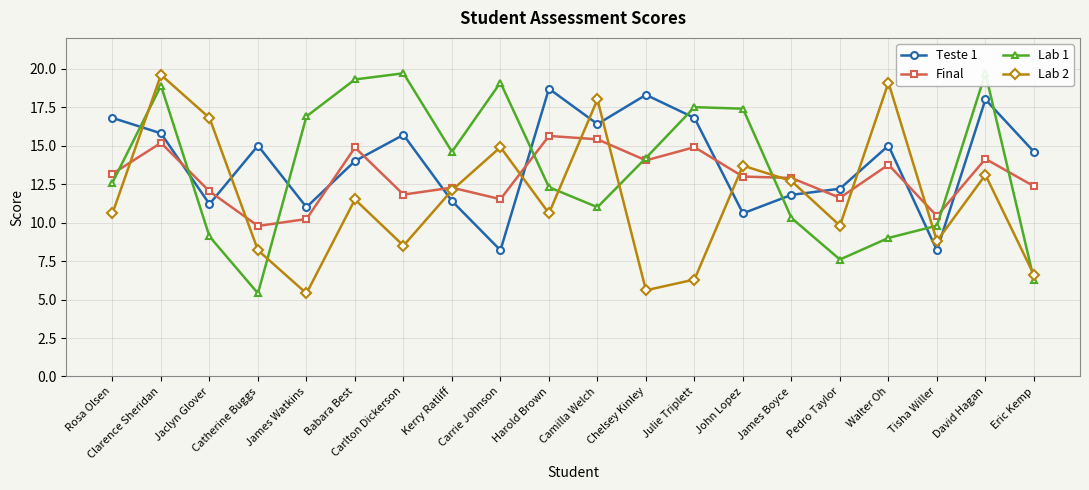

Where does the Lab 2 series first go above 11?

Clarence Sheridan